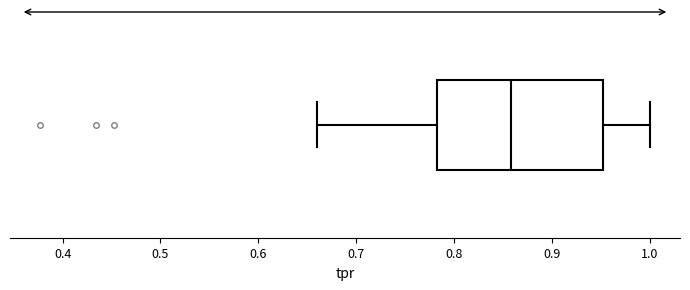

Transcribe this box plot: give where the median line is, the range the box spans, and where the two whiskers end, as read against the x-axis. The values are not printed on the chart, so give them approximately, as read against the axis.

median 0.86, box 0.78 to 0.95, whiskers 0.66 to 1.00